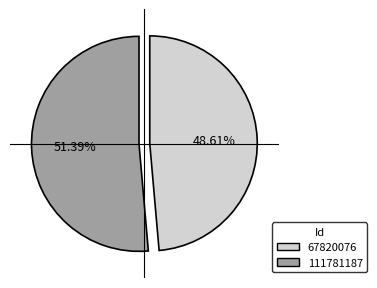

Which slice is the largest?

111781187